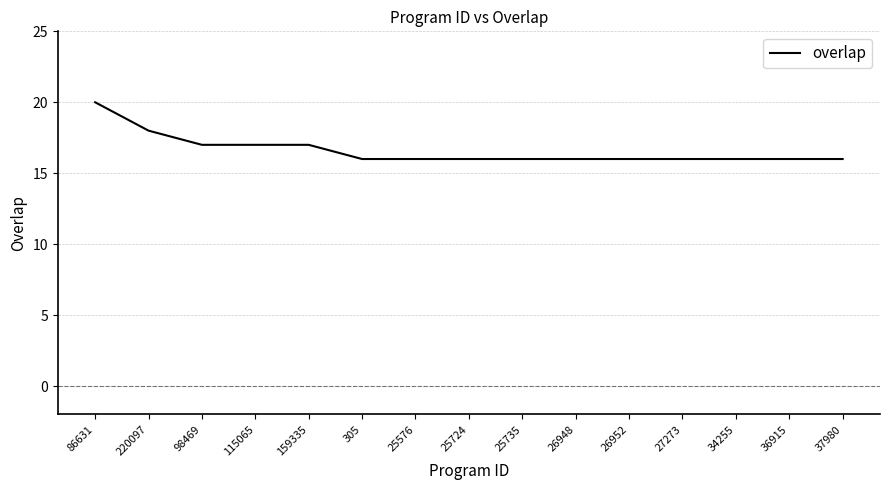

Reading left to right, list all the values displayed in this chart.

86631=20	220097=18	98469=17	115065=17	159335=17	305=16	25576=16	25724=16	25735=16	26948=16	26952=16	27273=16	34255=16	36915=16	37980=16